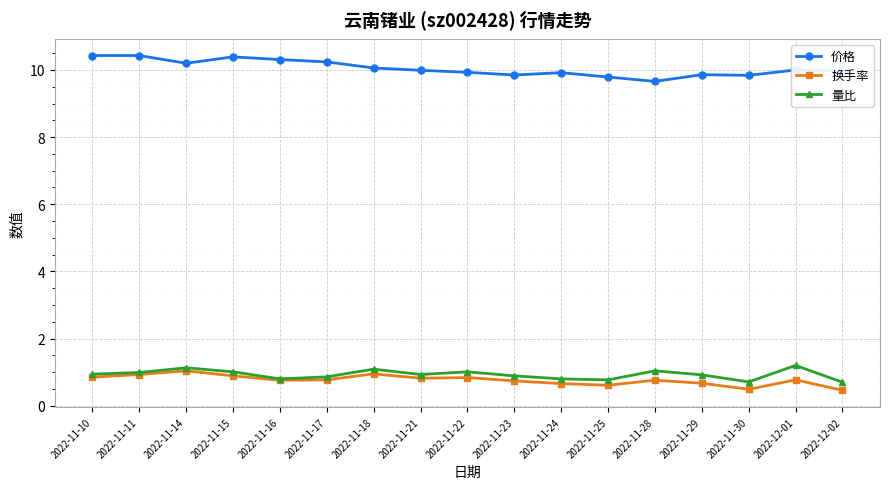

Is it true that 量比 equals 1.0 at 2022-11-11?

True